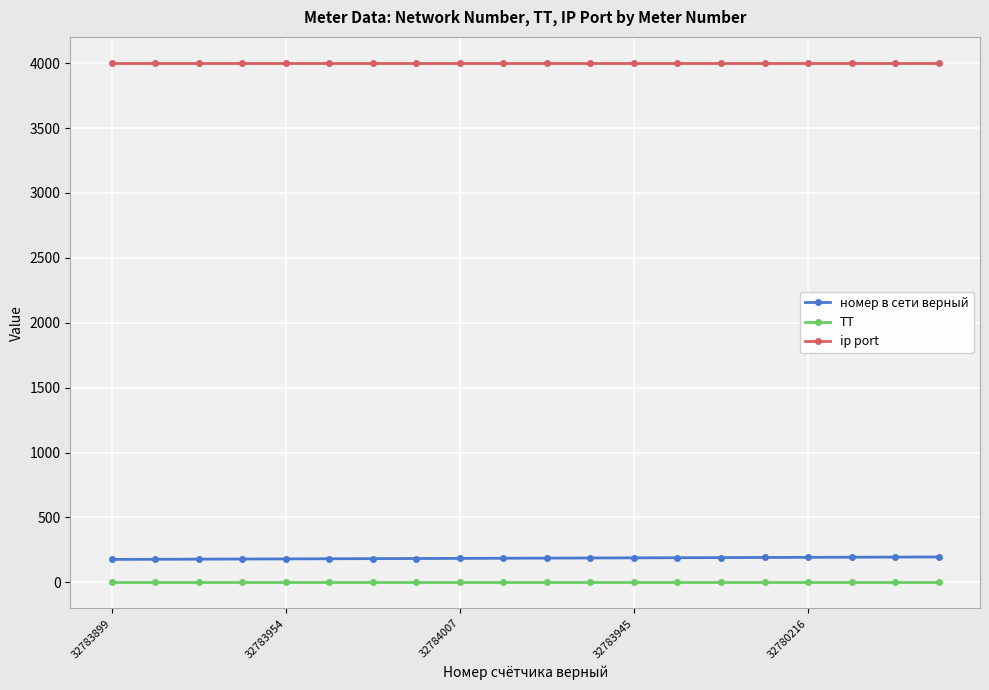

What is the sum of all ТТ values?

20